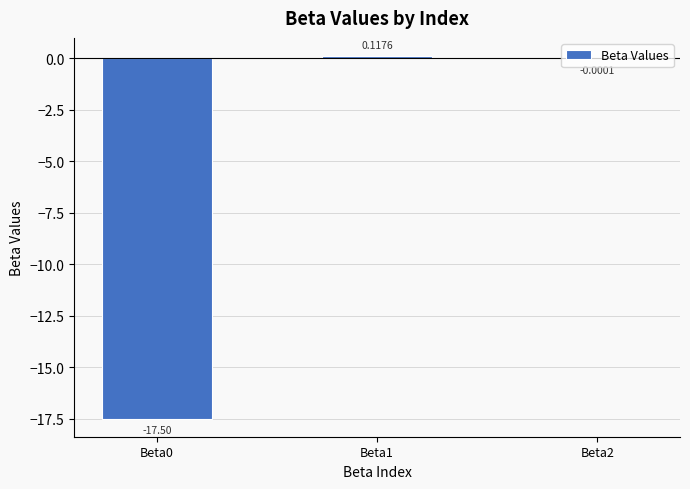

Which has a higher value, Beta0 or Beta1?

Beta1